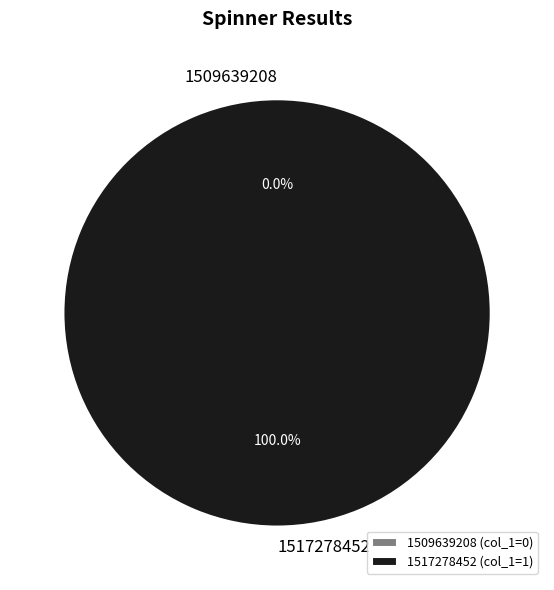

What is the smallest slice in the pie chart?

1509639208